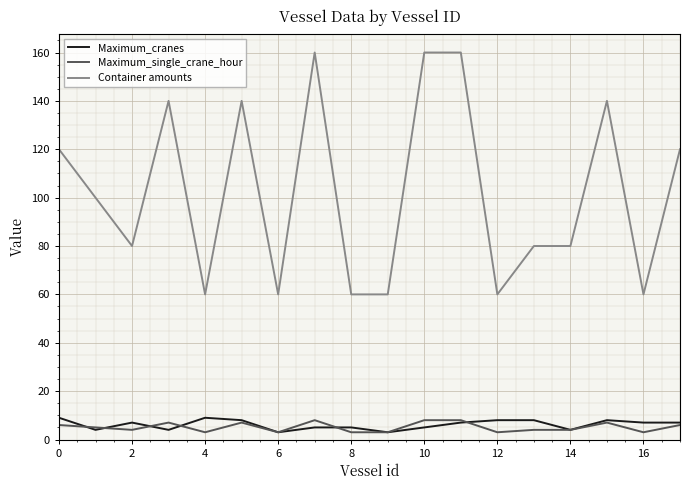

What is the difference between the second highest and minimum values in the Maximum_single_crane_hour series?

5